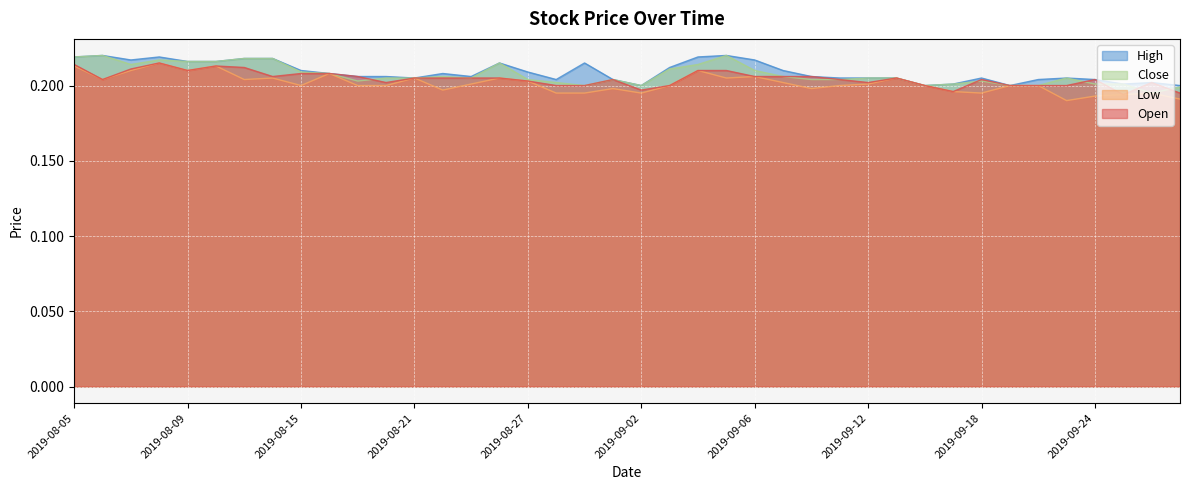

Where do Open and Close first cross each other?

2019-08-19 and 2019-08-20